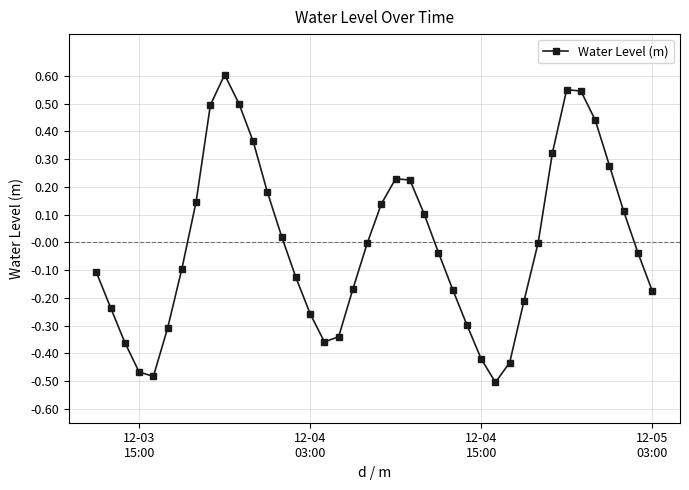

What is the difference between the maximum and minimum values?

1.1